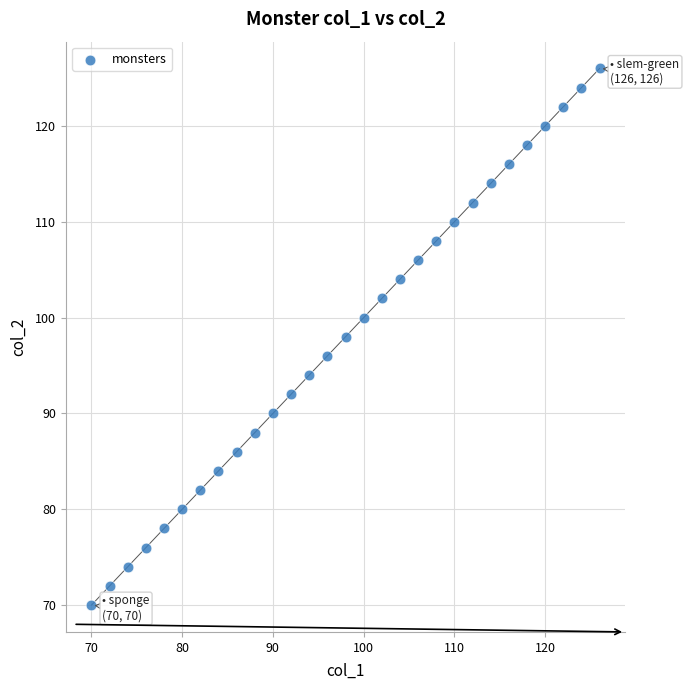

What is the range of X values (max minus min)?

56